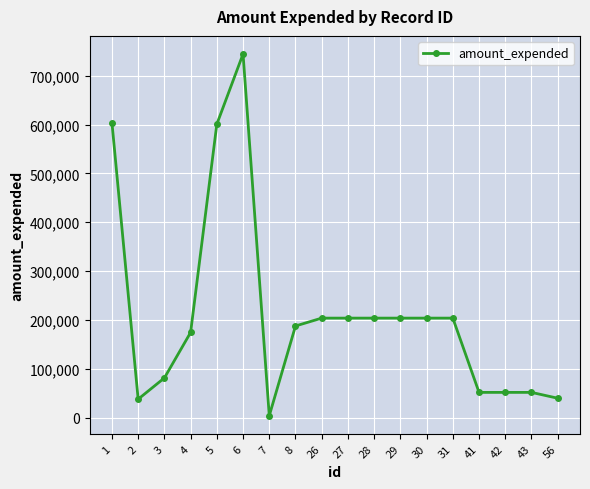

True or false: the data shows 600880 at 5.

True